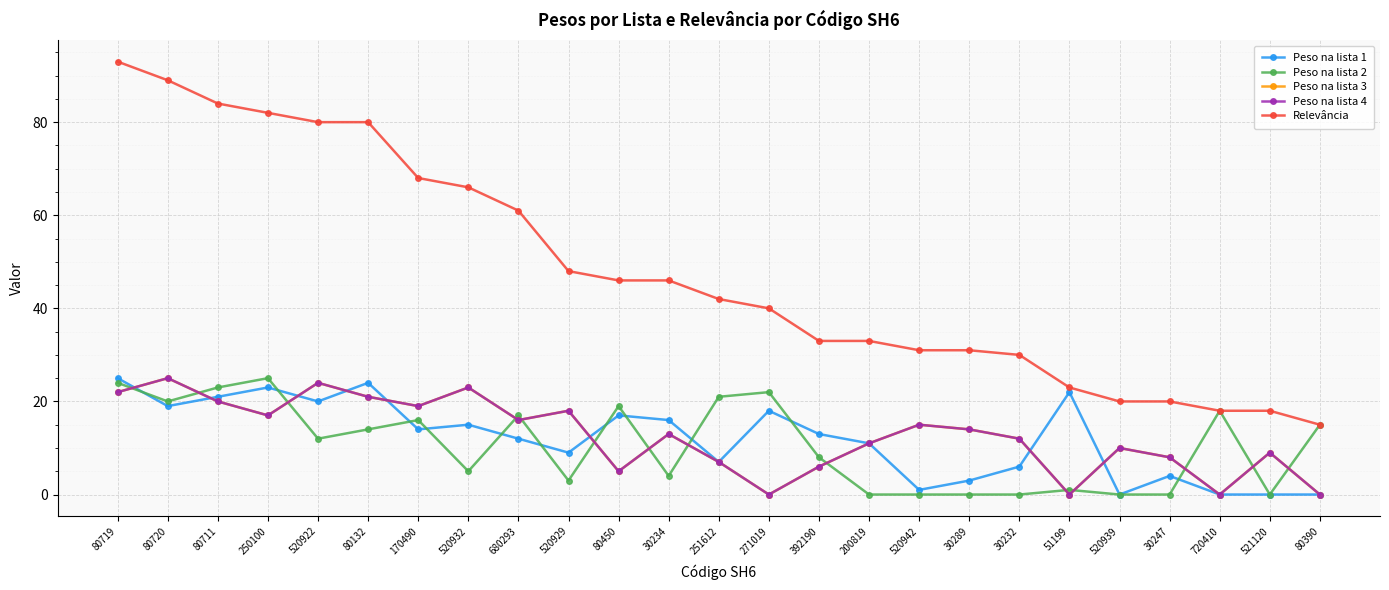

True or false: Relevância and Peso na lista 4 cross at least once.

False